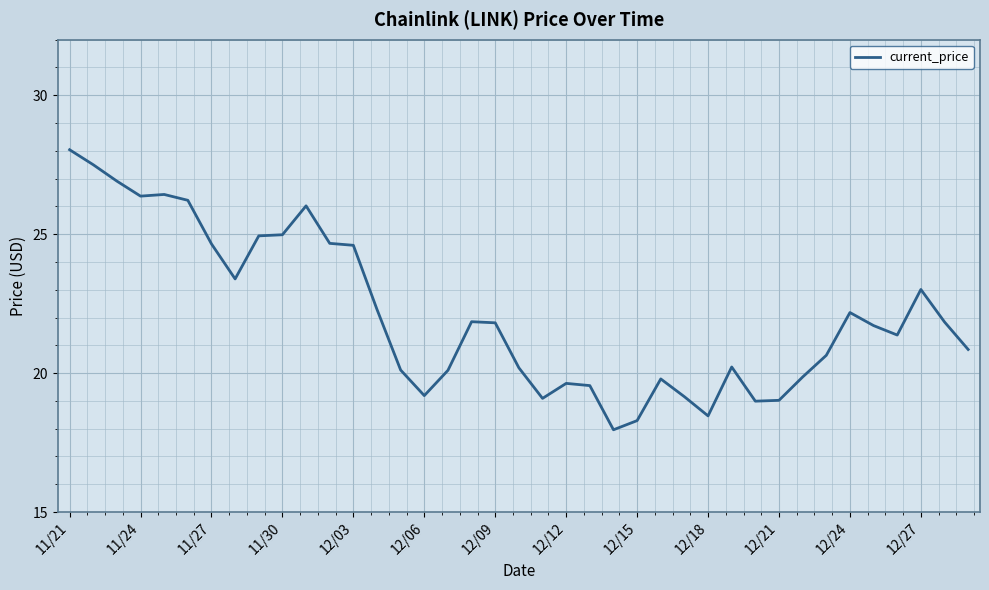

What is the smallest value displayed?

18.0